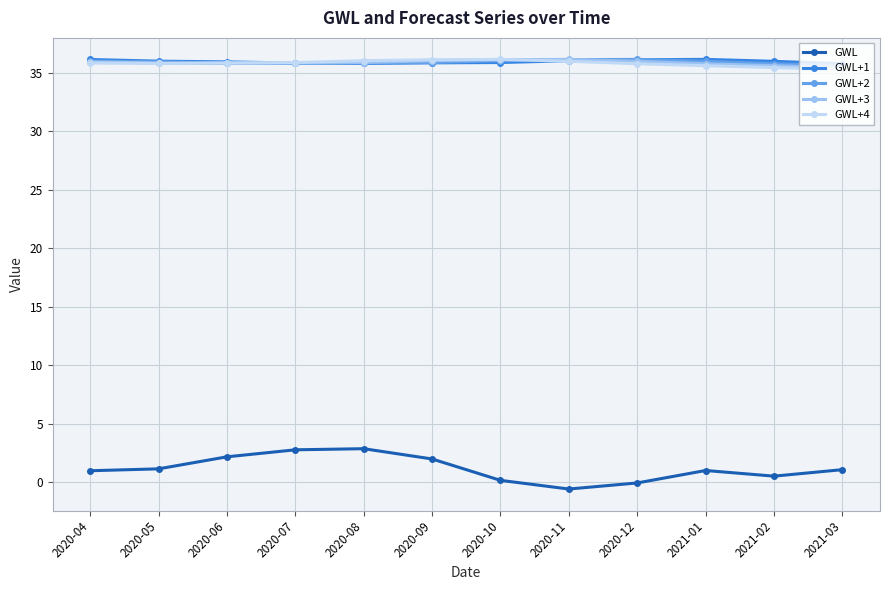

True or false: GWL has a value of 2.2 at 2020-06.

True